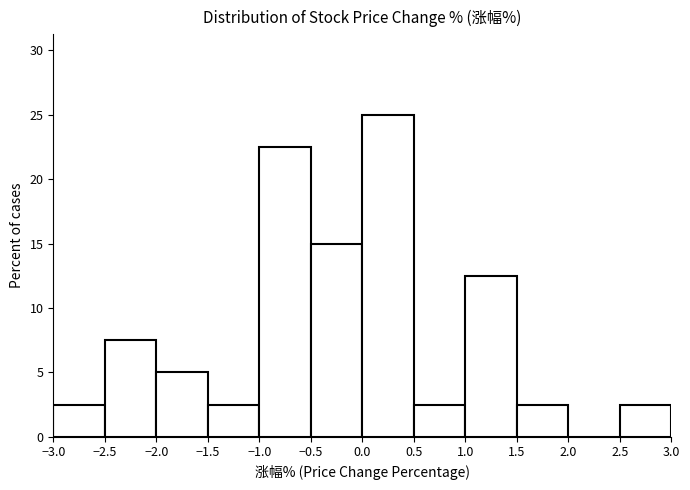

Reading left to right, transcribe this chart: for each bar, give the range it covers on the x-axis and its height. The values are not printed on the chart, so give them approximately, as read against the axis.

-3.0 to -2.5: 2.5
-2.5 to -2.0: 7.5
-2.0 to -1.5: 5.0
-1.5 to -1.0: 2.5
-1.0 to -0.5: 22.5
-0.5 to 0.0: 15.0
0.0 to 0.5: 25.0
0.5 to 1.0: 2.5
1.0 to 1.5: 12.5
1.5 to 2.0: 2.5
2.0 to 2.5: 0
2.5 to 3.0: 2.5